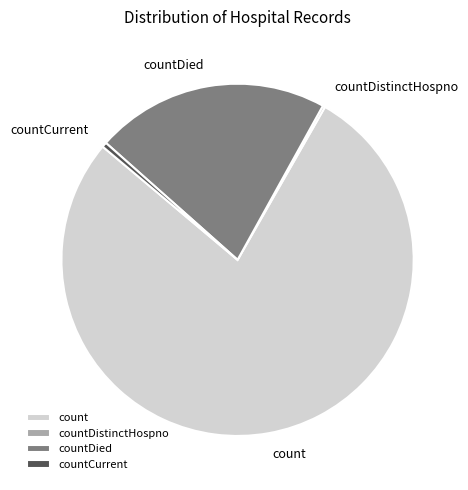

Is the sum of countDied and countCurrent greater than half?

No